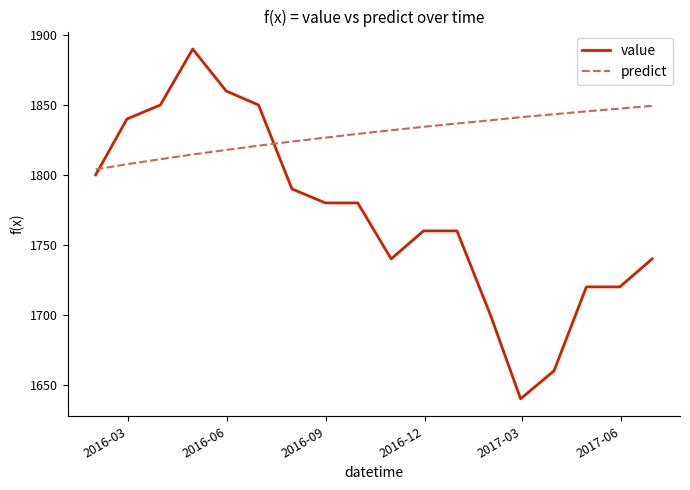

Does the chart display data point markers on the line(s)?

No